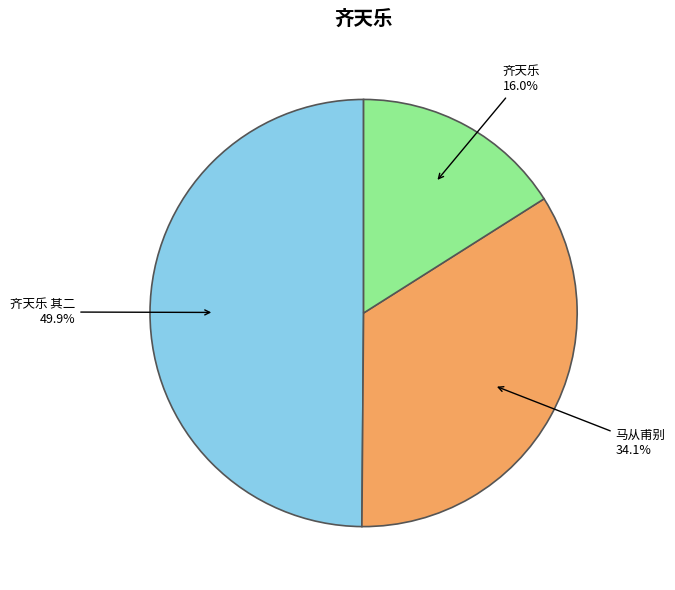

How many segments does this pie chart have?

3